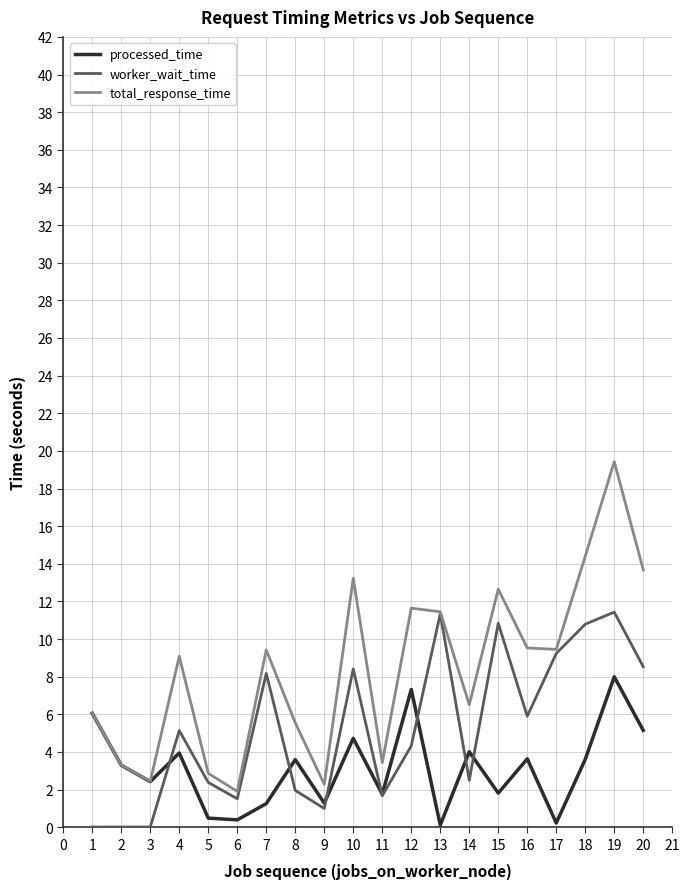

Rank the series by their maximum value, from lowest to highest.

processed_time, worker_wait_time, total_response_time